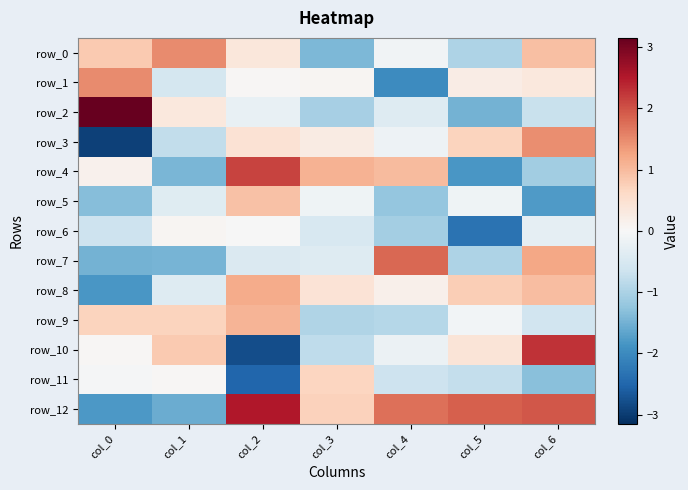

What value does the row_8 series have at col_3?

0.4